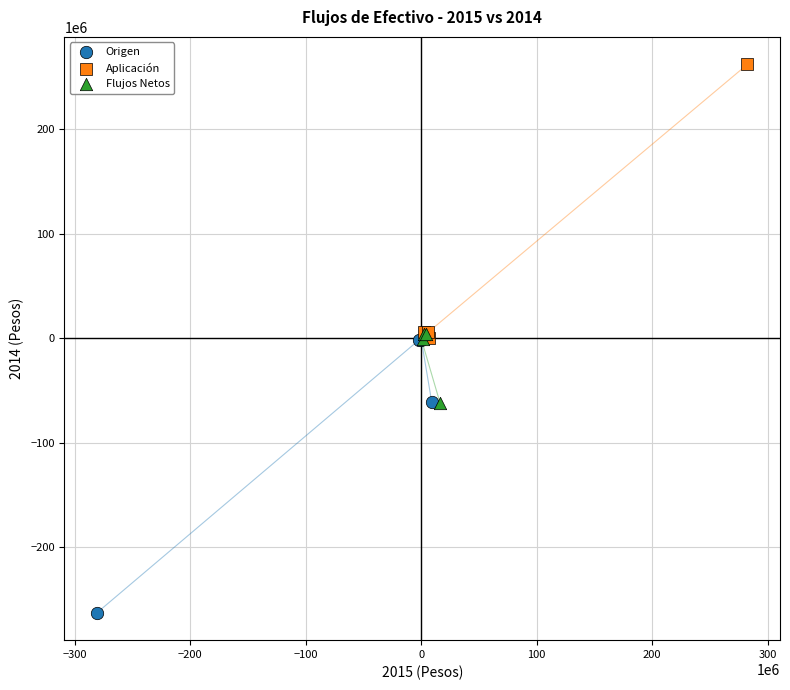

Which series contains the highest Y value?

Aplicación